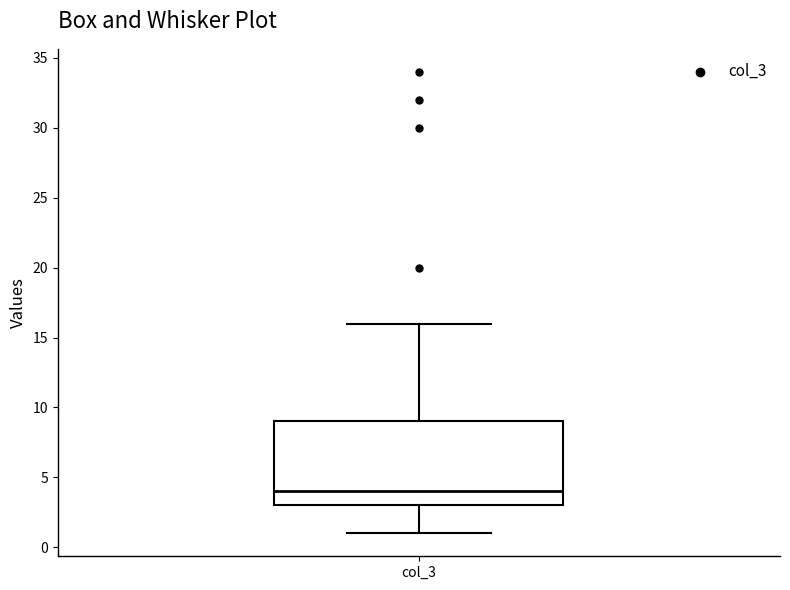

Where is the lower edge of the box for col_3 on the y-axis? The values are not printed on the chart, so give them approximately, as read against the axis.

3